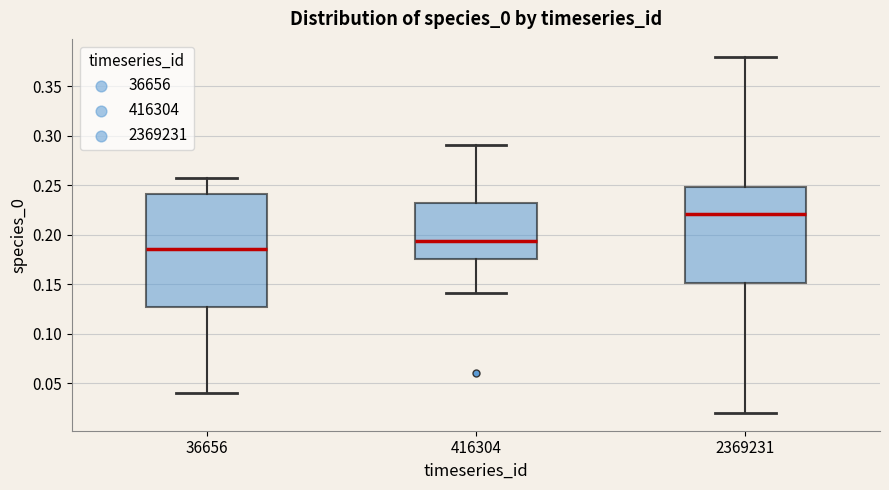

Reading left to right, transcribe this box plot: for each box, give where its median line is, the range the box spans, and where its two whiskers end, as read against the y-axis. The values are not printed on the chart, so give them approximately, as read against the axis.

36656: median 0.185, box 0.125 to 0.240, whiskers 0.040 to 0.255
416304: median 0.195, box 0.175 to 0.230, whiskers 0.140 to 0.290
2369231: median 0.220, box 0.150 to 0.250, whiskers 0.020 to 0.380